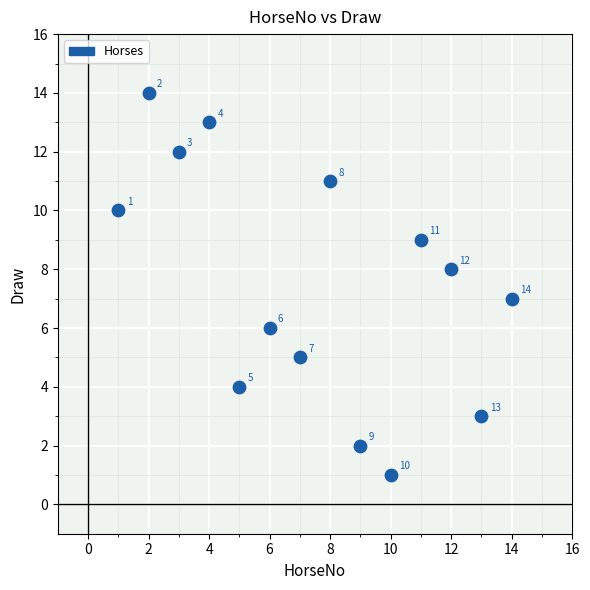

What is the range of X values (max minus min)?

13